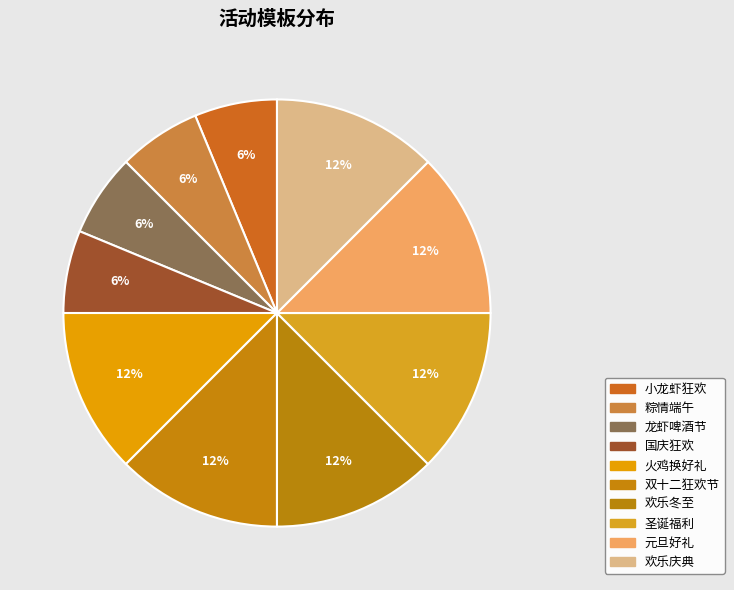

The 欢乐庆典 slice represents 16% of the pie. True or false?

False